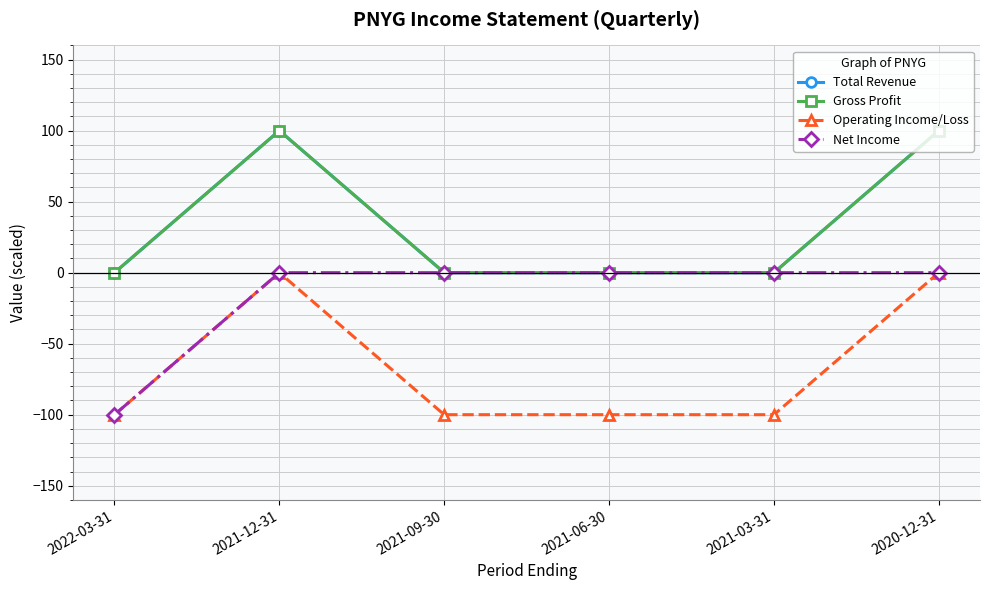

Is this an area chart (filled region under the line)?

No